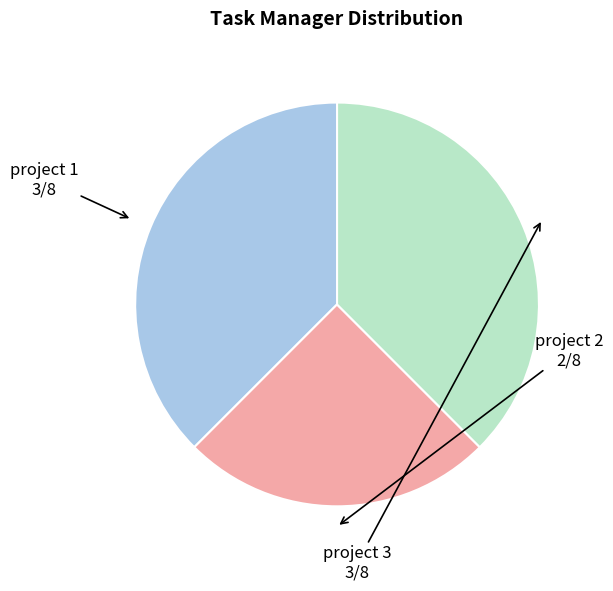

Count the number of slices in the pie.

3